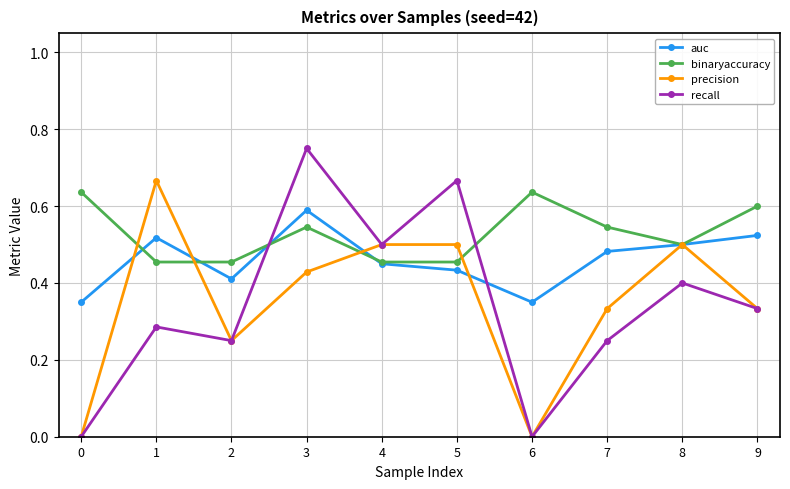

After their last crossing, which series has the higher values: auc or recall?

auc